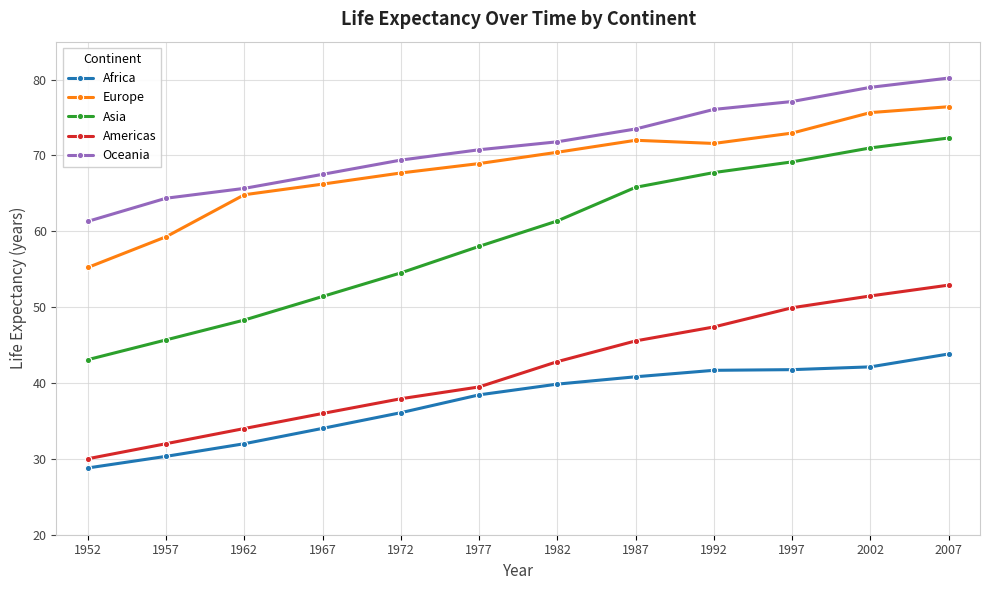

How many categories are shown in the chart?

12